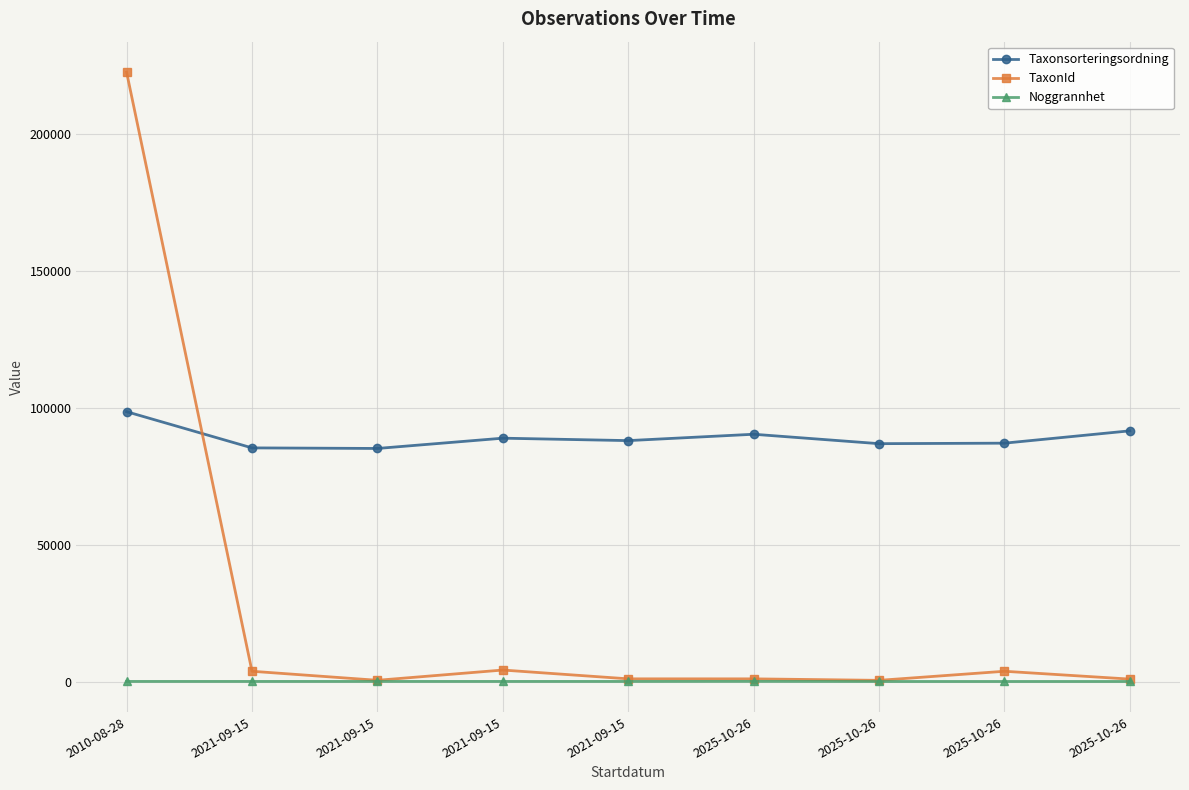

What is the label of the 9th point from the right?

2010-08-28